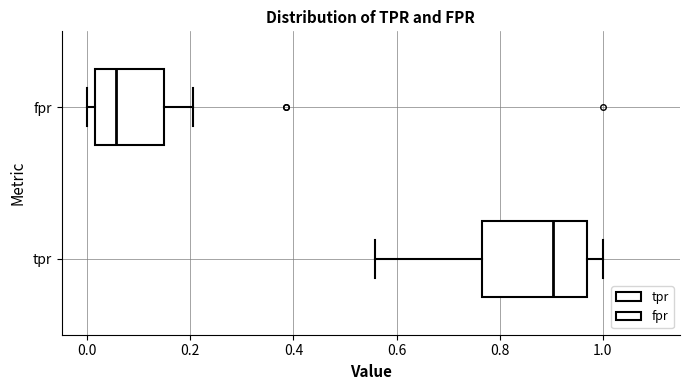

Which box has the furthest to the left median line?

fpr